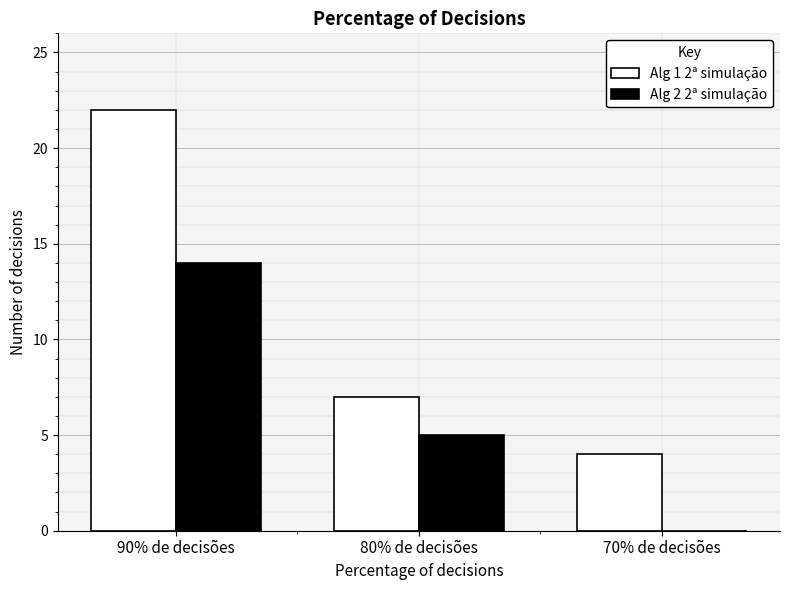

How many distinct data groups are displayed?

2